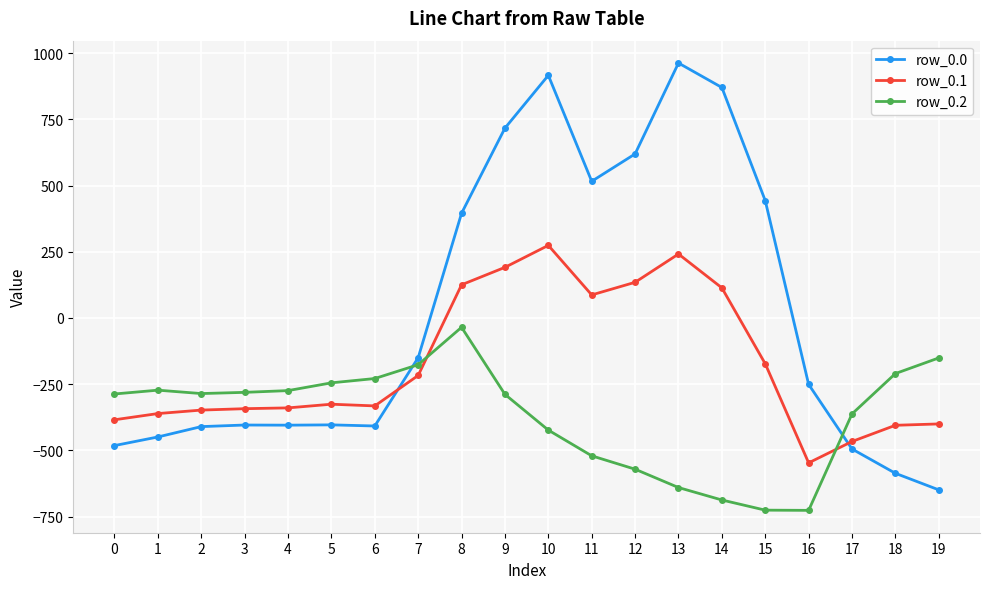

At which category does the chart reach its peak across all series?

13